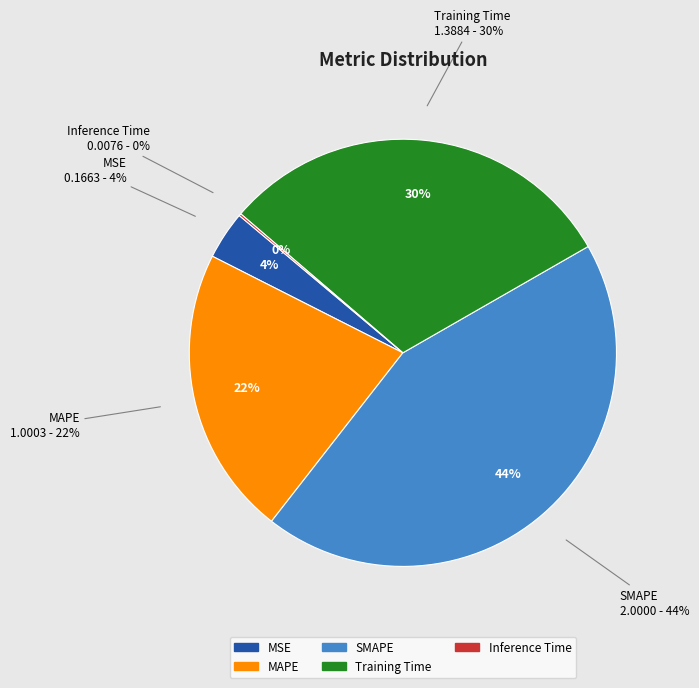

Is there a majority slice in this chart?

No